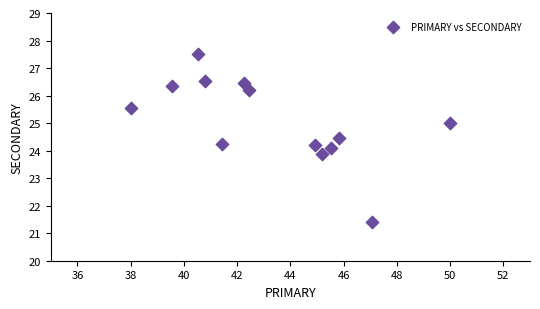

What is the range of X values (max minus min)?

12.0